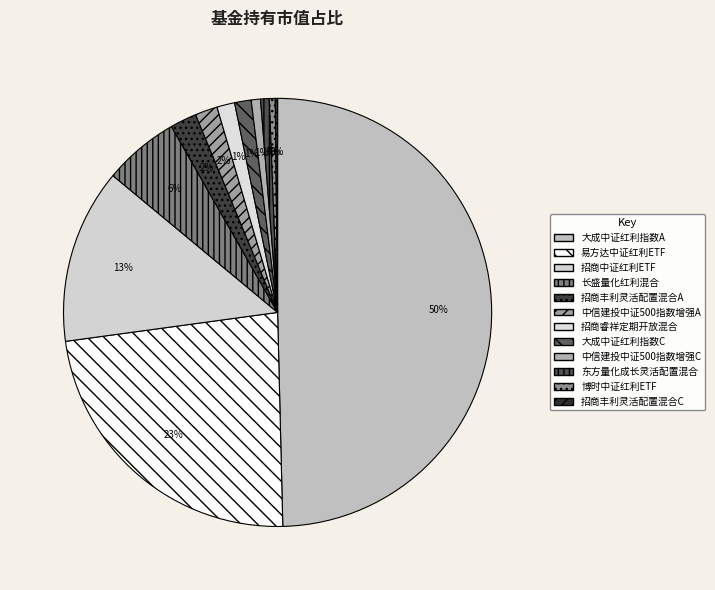

The 大成中证红利指数C slice represents 11% of the pie. True or false?

False